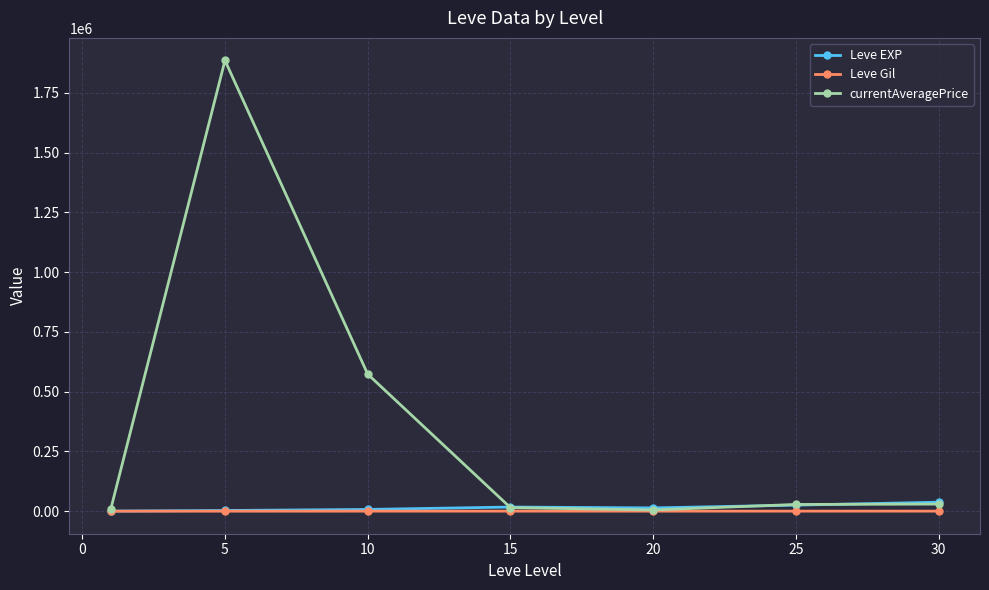

What is the maximum value shown in the chart?

1885933.5